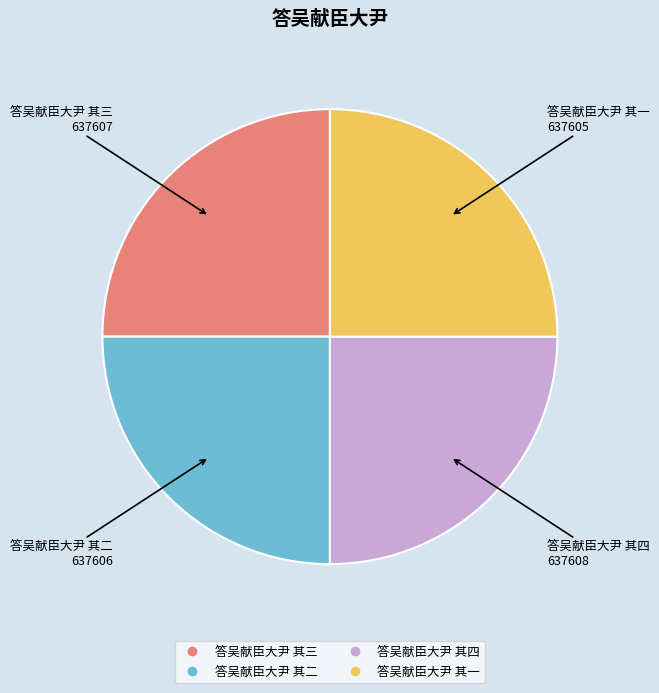

The 答吴献臣大尹 其一 slice represents 16% of the pie. True or false?

False